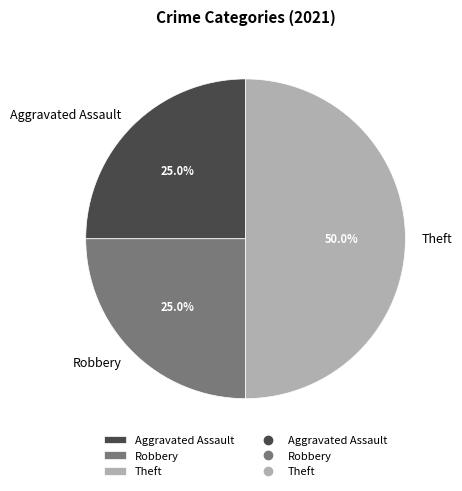

Which slice is the largest?

Theft